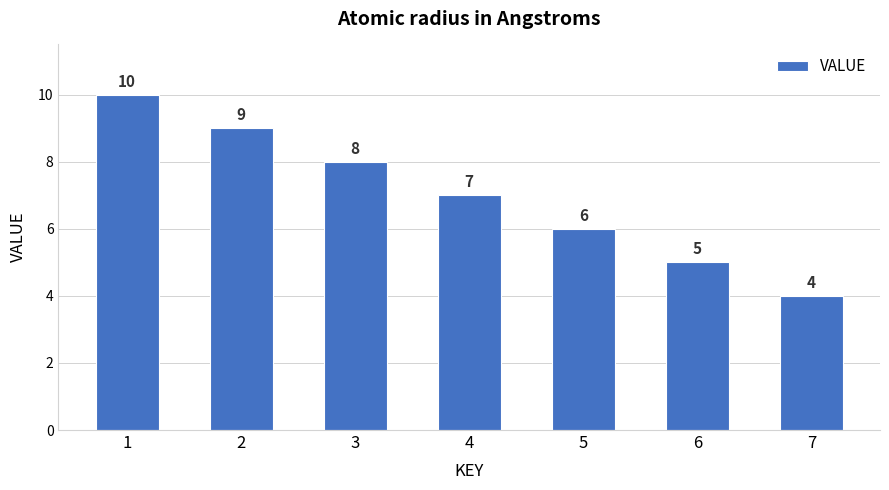

At which category does the chart reach its peak across all series?

1